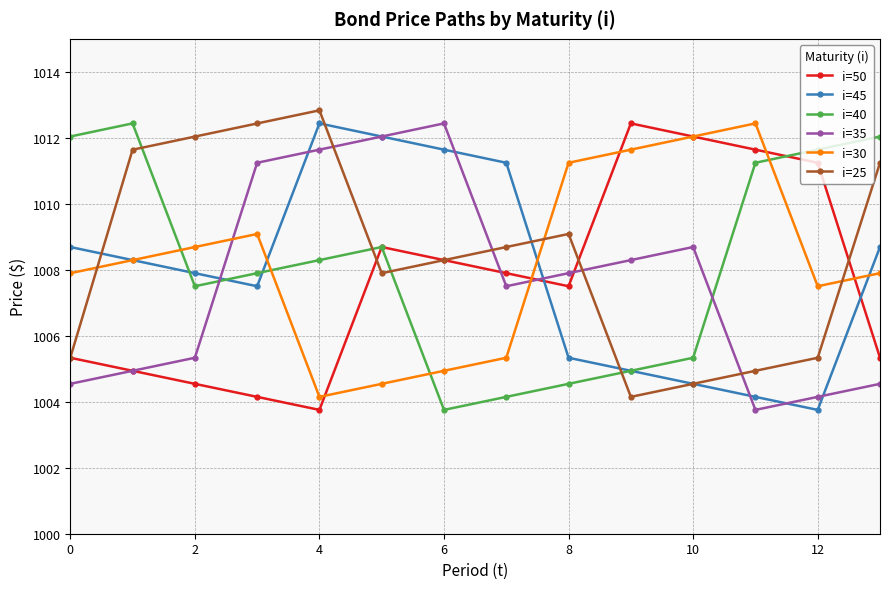

What is the value of the i=25 point at the 1st from the left?

1005.3